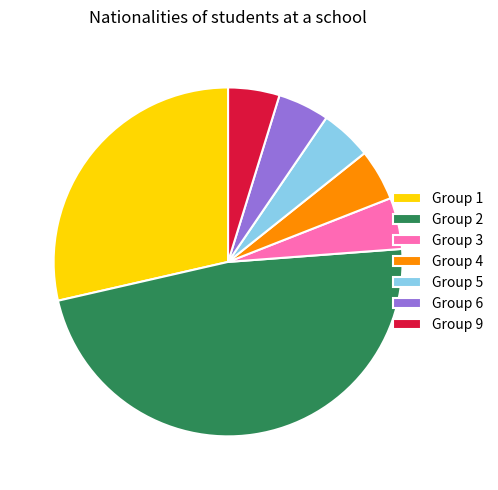

True or false: Group 2 accounts for 38% of the total.

False